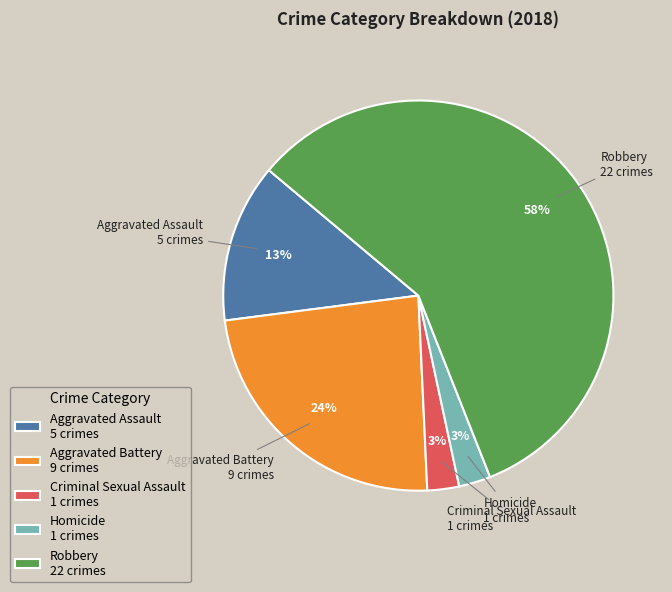

Combined, do Criminal Sexual Assault and Aggravated Assault account for over 50%?

No